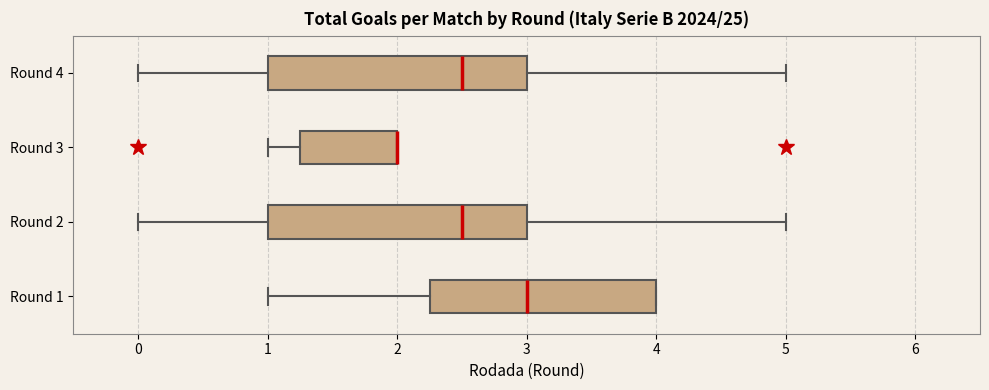

Reading bottom to top, read every box against the x-axis: the position of its median line, the range the box covers, and the ends of its whiskers. The values are not printed on the chart, so give them approximately, as read against the axis.

Round 1: median 3.0, box 2.3 to 4.0, whiskers 1.0 to 4.0
Round 2: median 2.5, box 1.0 to 3.0, whiskers 0.0 to 5.0
Round 3: median 2.0 (drawn on the box's right edge), box 1.3 to 2.0, whiskers 1.0 to 2.0
Round 4: median 2.5, box 1.0 to 3.0, whiskers 0.0 to 5.0